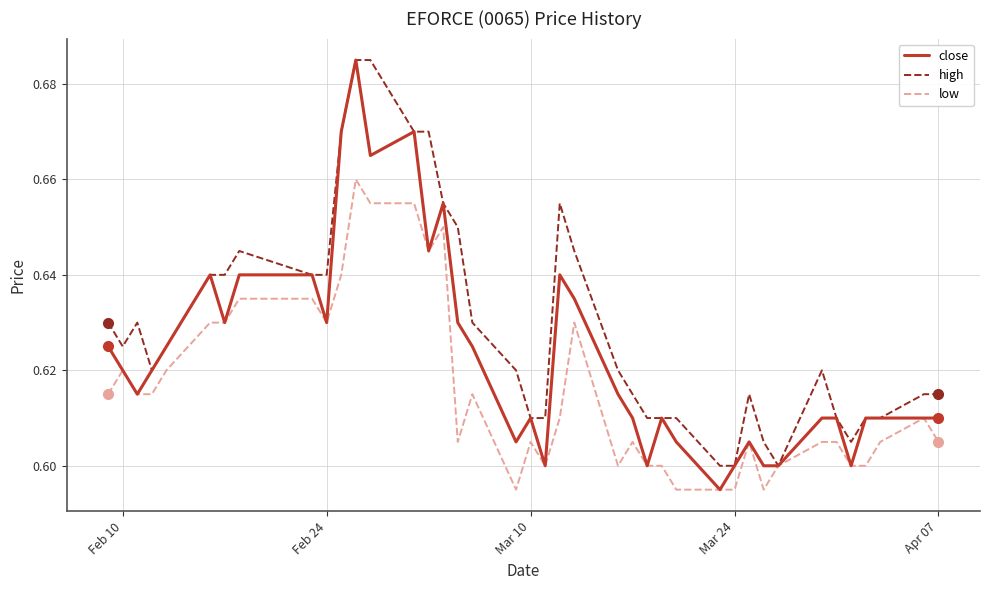

How many interior local peaks does the high series have?

5